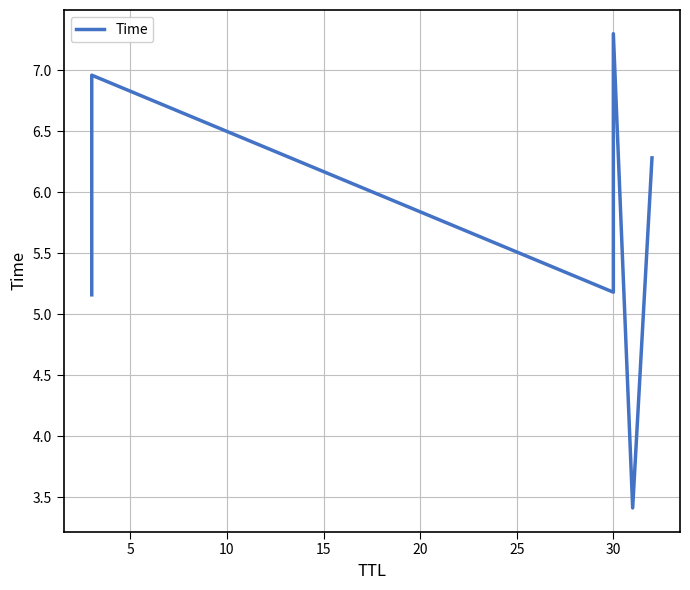

How many points are lower than both their immediate neighbors (excluding endpoints)?

2